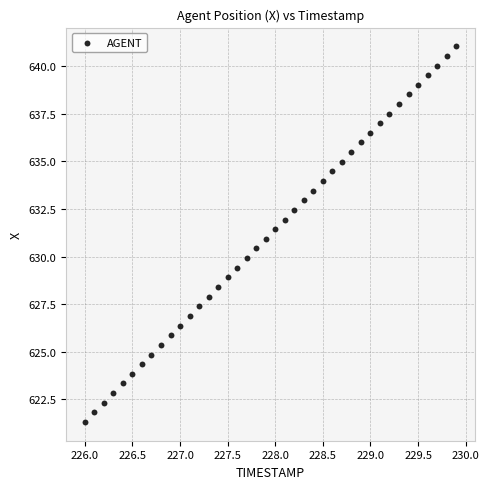

What is the range of X values (max minus min)?

3.9